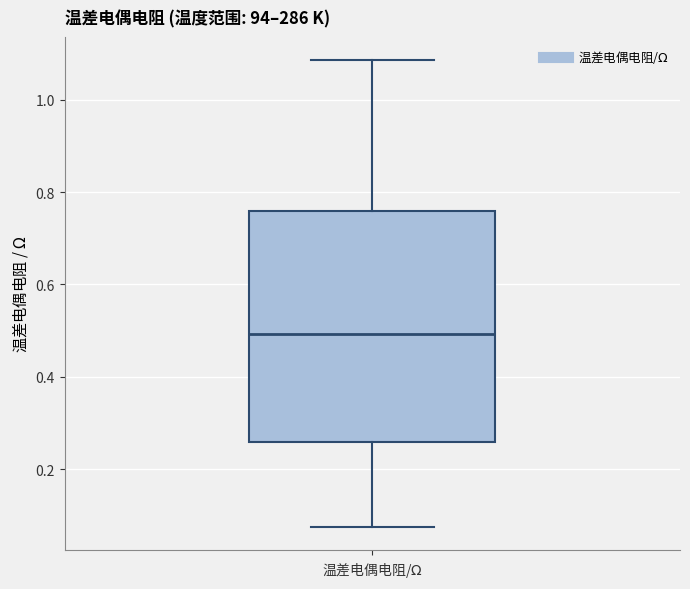

Transcribe this box plot: give where the median line is, the range the box spans, and where the two whiskers end, as read against the y-axis. The values are not printed on the chart, so give them approximately, as read against the axis.

median 0.50, box 0.26 to 0.76, whiskers 0.08 to 1.08